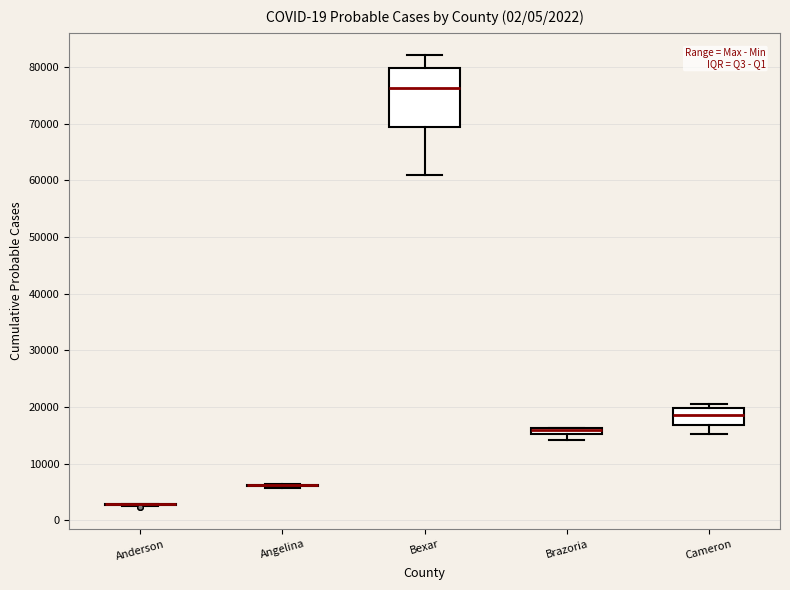

Comparing the boxes themselves (not the whiskers), which one is the tallest?

Bexar